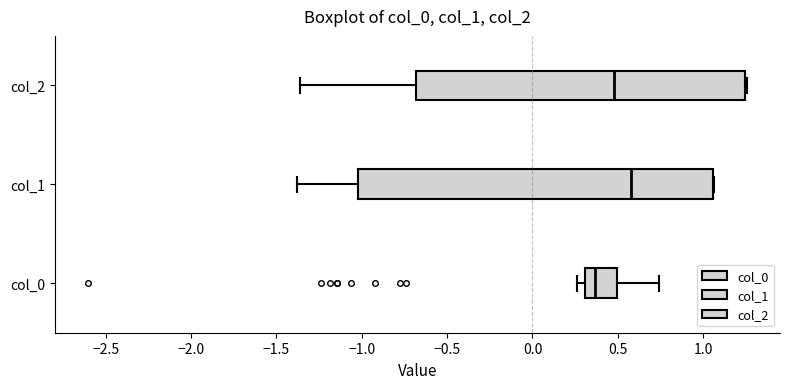

Where does the median line of the box for col_2 sit on the x-axis? The values are not printed on the chart, so give them approximately, as read against the axis.

0.50